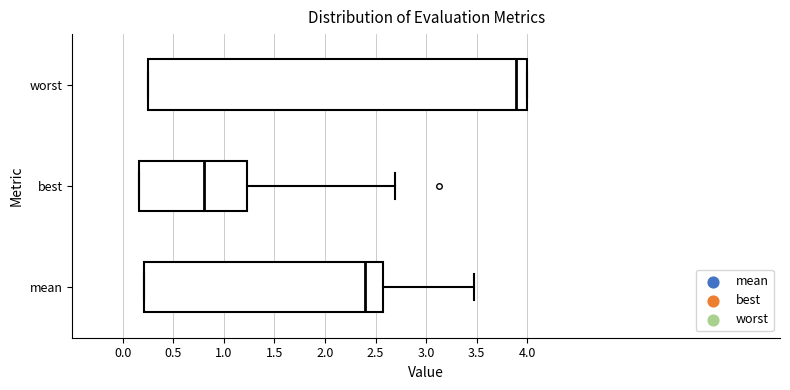

Comparing the boxes themselves (not the whiskers), which one is the widest?

worst